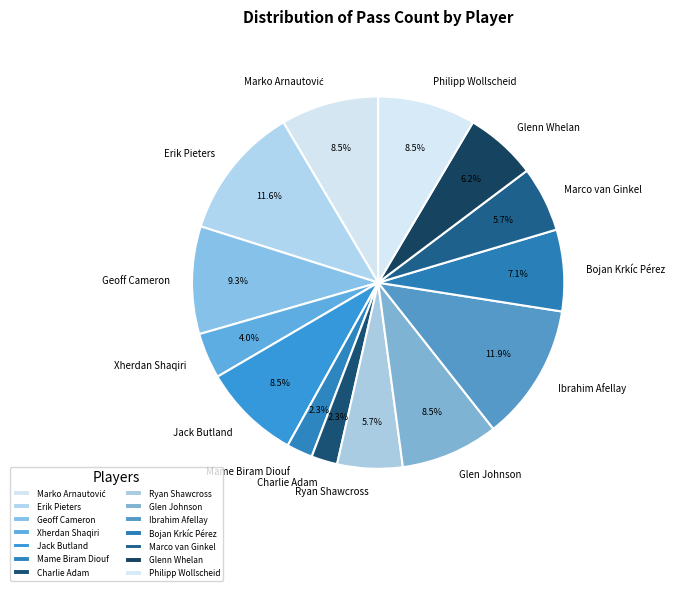

Is Ryan Shawcross the majority of the pie?

No